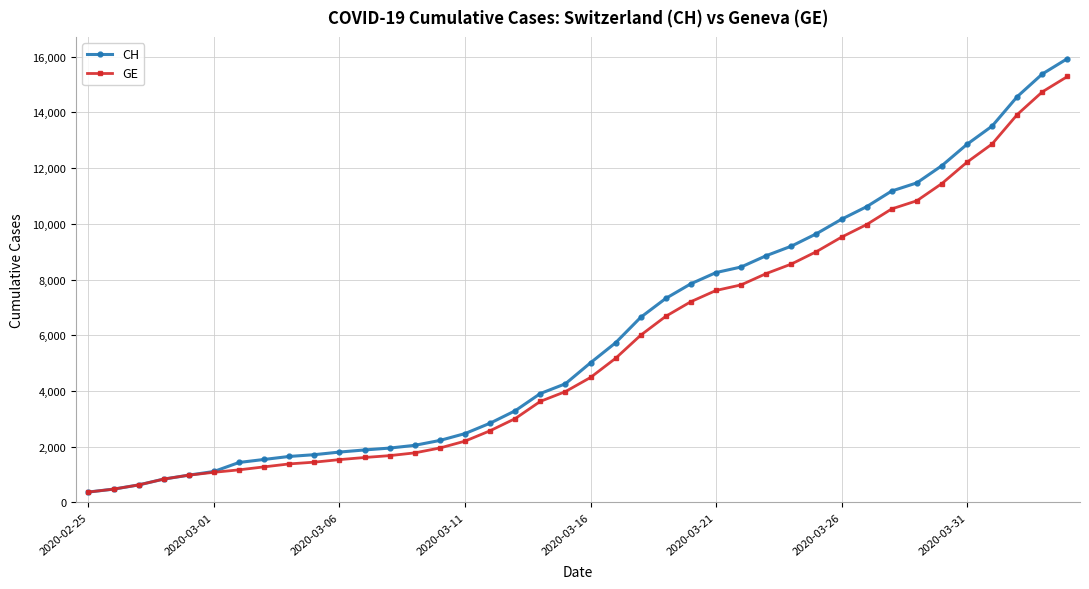

What is the value of the GE point at the 38th from the left?

13919